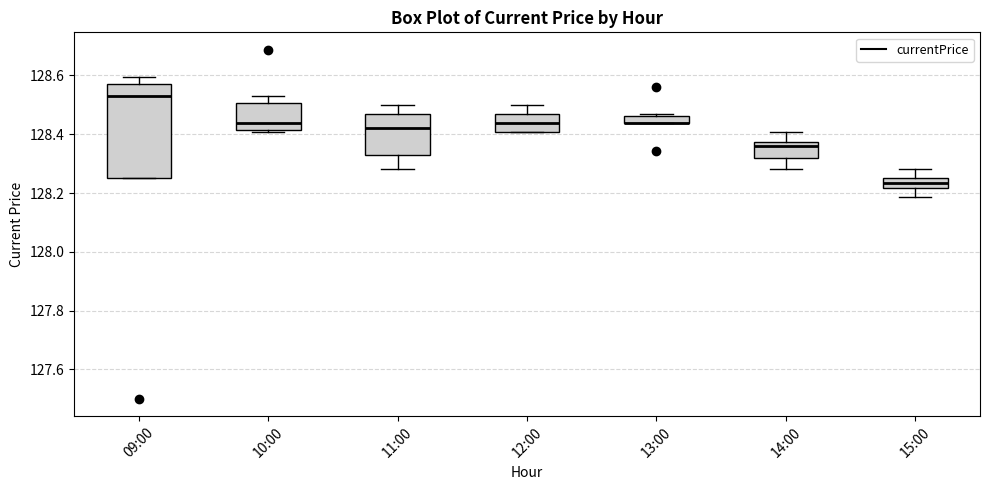

Which box is the tallest, from its lower edge to its upper edge?

09:00